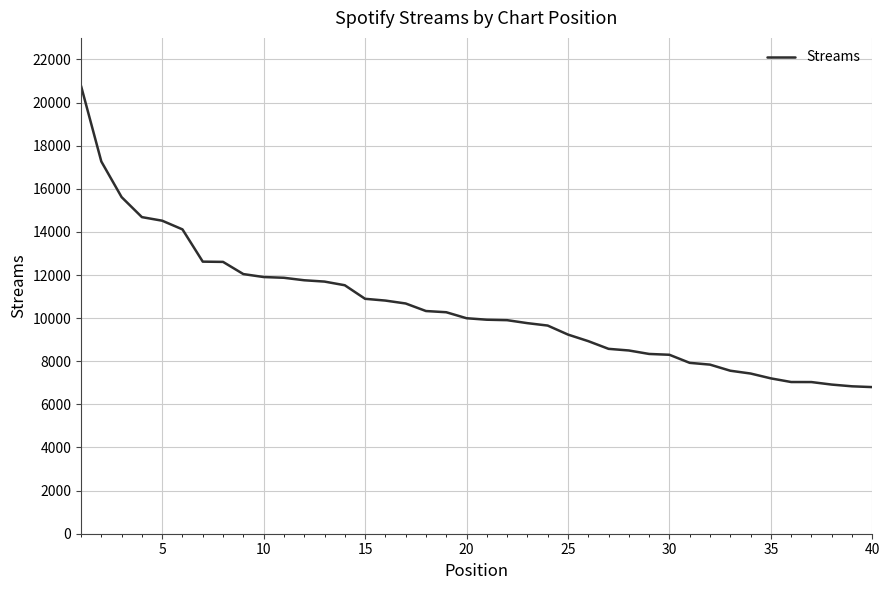

What is the maximum value shown in the chart?

20775